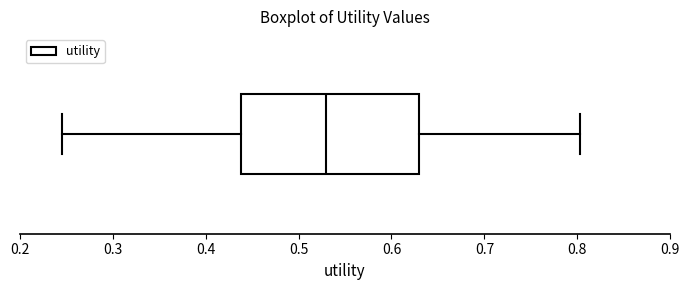

Transcribe this box plot: give where the median line is, the range the box spans, and where the two whiskers end, as read against the x-axis. The values are not printed on the chart, so give them approximately, as read against the axis.

median 0.53, box 0.44 to 0.63, whiskers 0.25 to 0.80